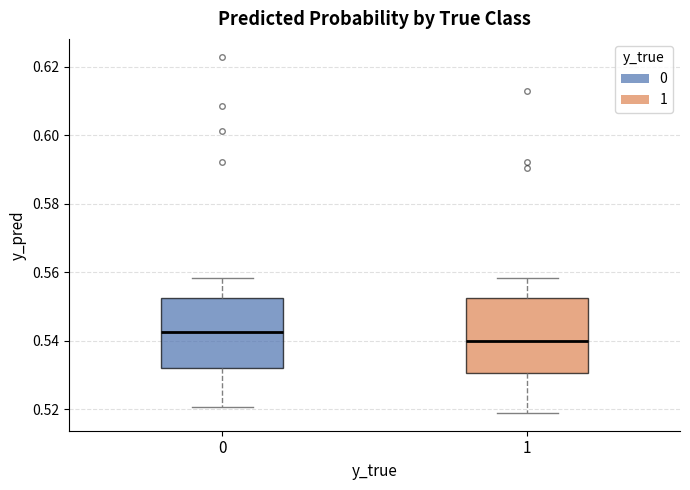

Reading left to right, transcribe this box plot: for each box, give where its median line is, the range the box spans, and where its two whiskers end, as read against the y-axis. The values are not printed on the chart, so give them approximately, as read against the axis.

0: median 0.542, box 0.532 to 0.552, whiskers 0.520 to 0.558
1: median 0.540, box 0.530 to 0.552, whiskers 0.518 to 0.558